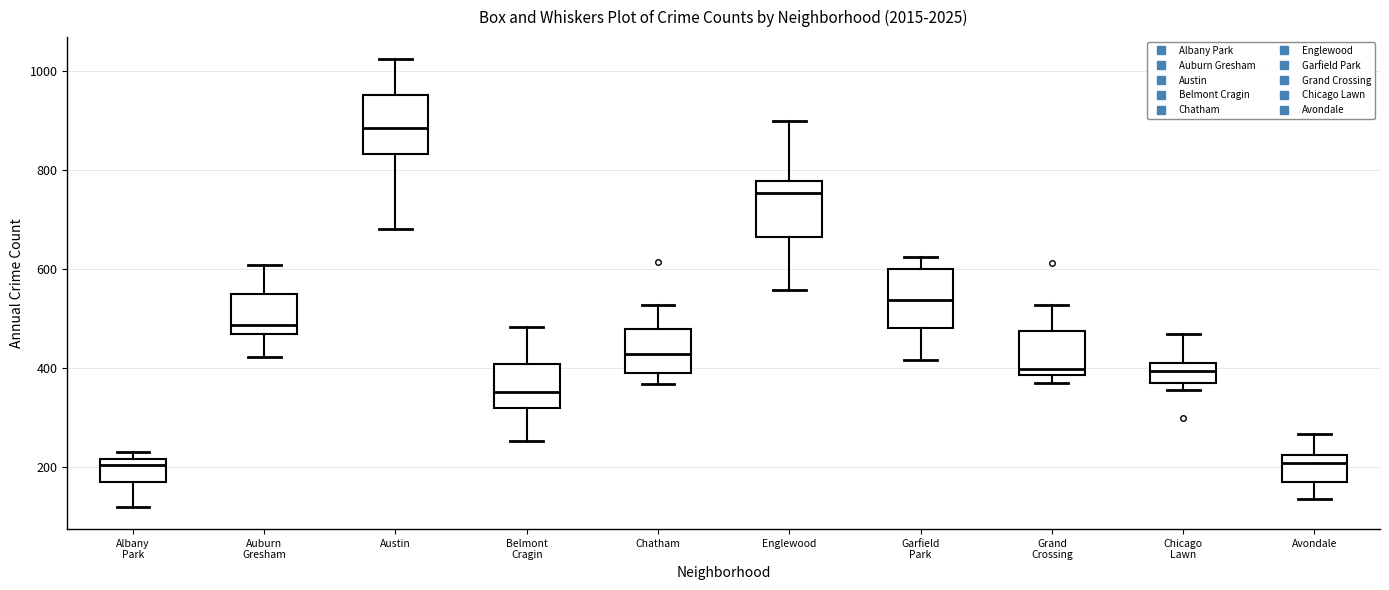

Which box has the highest median line?

Austin